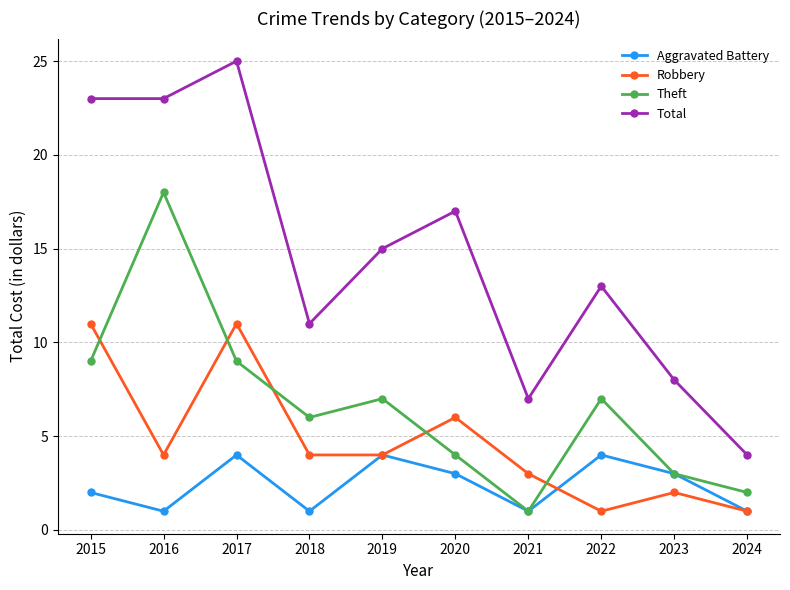

Which series has the largest range (max minus min)?

Total